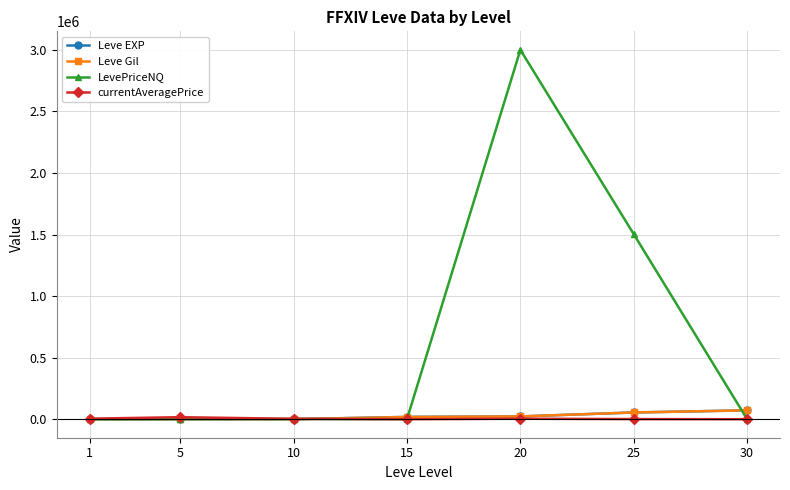

What is the difference between the highest and lowest values at 15?

18840.7